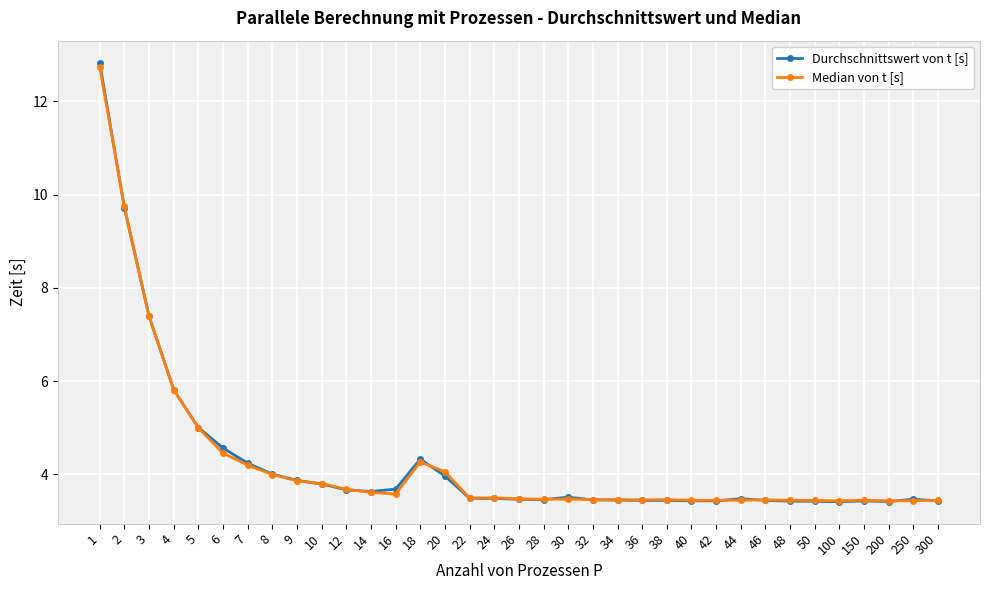

What is the highest value of the Median von t [s] series?

12.7